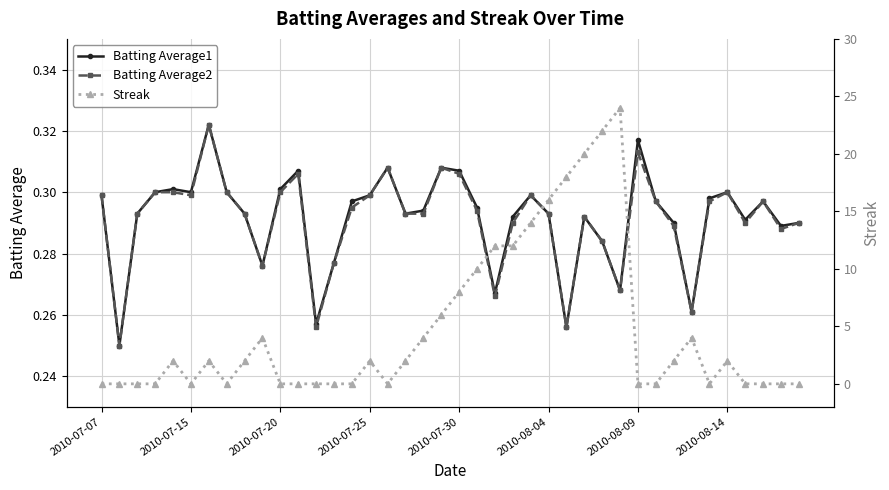

True or false: Batting Average1 has more than 2 interior local peaks.

True